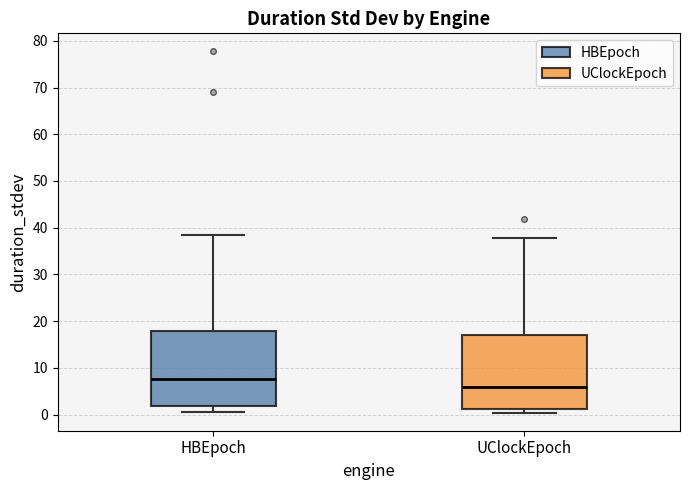

Reading left to right, transcribe this box plot: for each box, give where its median line is, the range the box spans, and where its two whiskers end, as read against the y-axis. The values are not printed on the chart, so give them approximately, as read against the axis.

HBEpoch: median 8, box 2 to 18, whiskers 1 to 38
UClockEpoch: median 6, box 1 to 17, whiskers 0 to 38